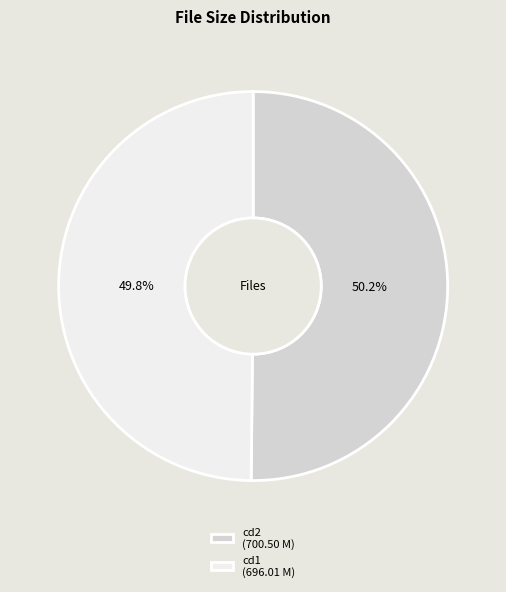

What is the total percentage of cd1 (696.01 M) and cd2 (700.50 M)?

100.0%